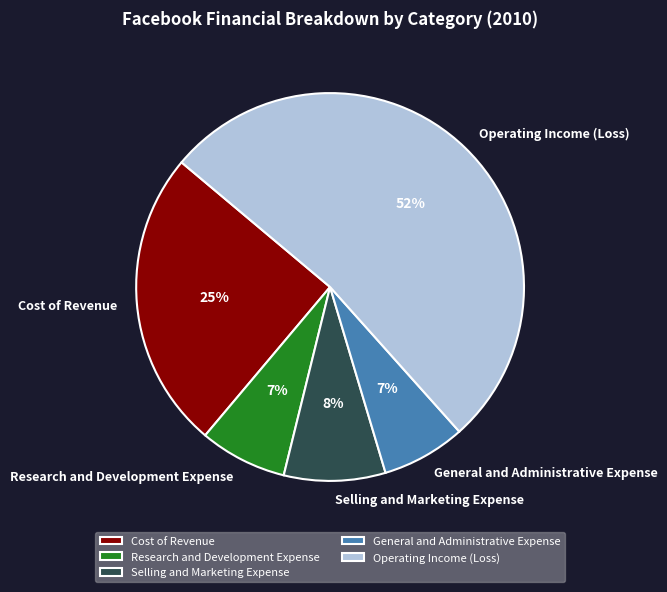

Is the sum of Selling and Marketing Expense and Research and Development Expense greater than half?

No